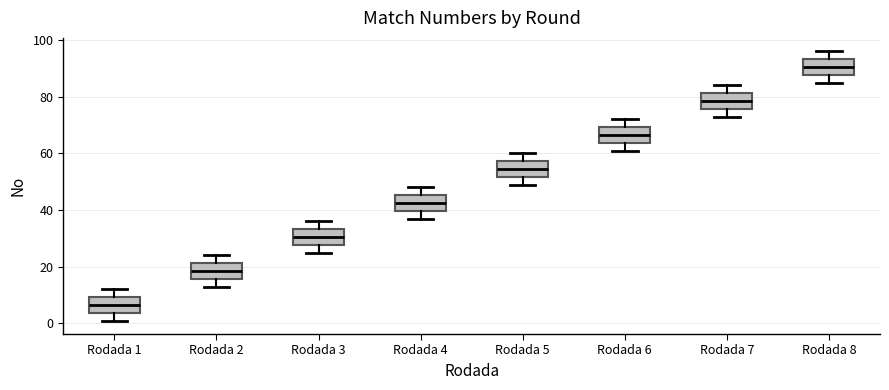

Reading left to right, read every box against the y-axis: the position of its median line, the range the box covers, and the ends of its whiskers. The values are not printed on the chart, so give them approximately, as read against the axis.

Rodada 1: median 6, box 4 to 10, whiskers 2 to 12
Rodada 2: median 18, box 16 to 22, whiskers 14 to 24
Rodada 3: median 30, box 28 to 34, whiskers 26 to 36
Rodada 4: median 42, box 40 to 46, whiskers 38 to 48
Rodada 5: median 54, box 52 to 58, whiskers 50 to 60
Rodada 6: median 66, box 64 to 70, whiskers 62 to 72
Rodada 7: median 78, box 76 to 82, whiskers 74 to 84
Rodada 8: median 90, box 88 to 94, whiskers 86 to 96